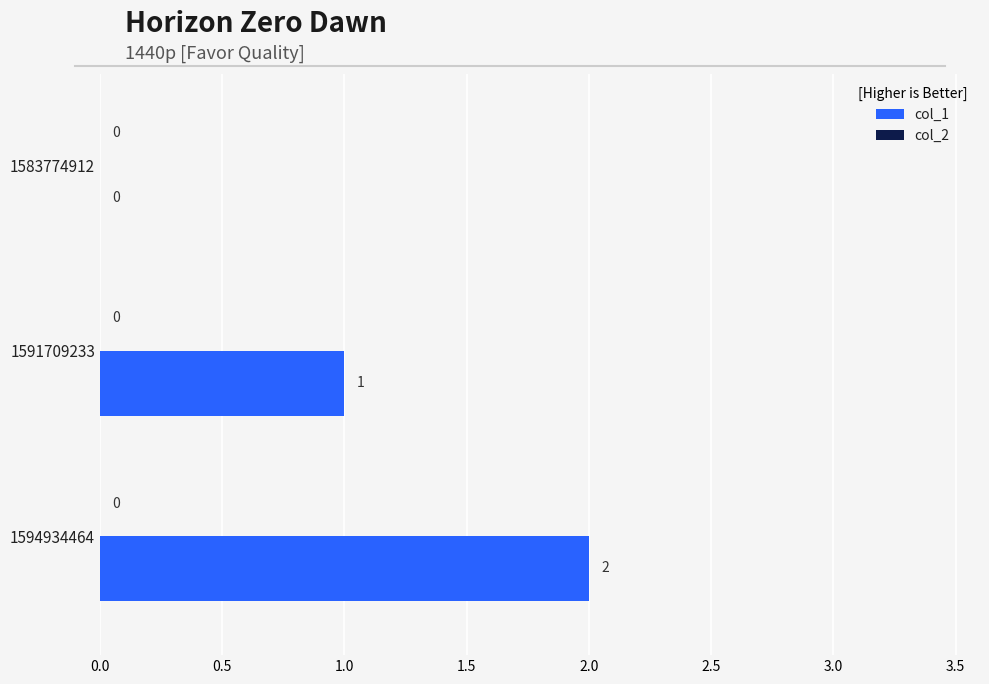

The value at 1583774912 is 1. True or false?

False